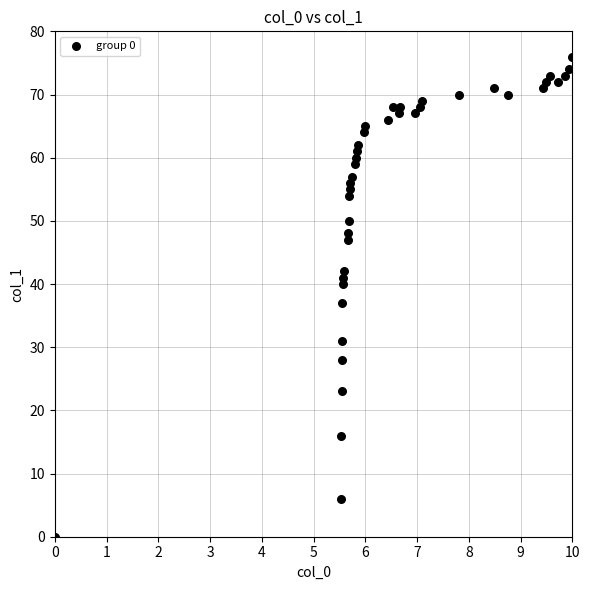

What is the range of Y values (max minus min)?

76